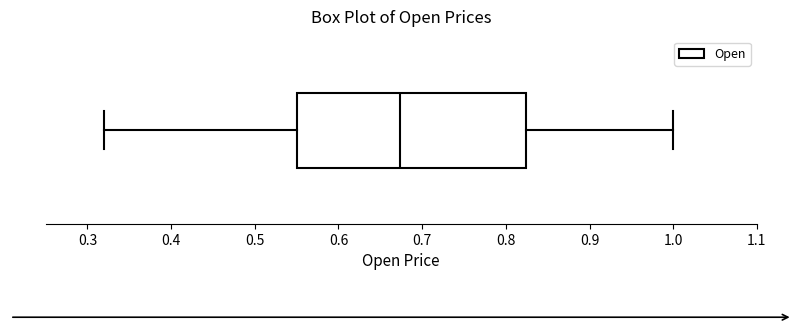

Transcribe this box plot: give where the median line is, the range the box spans, and where the two whiskers end, as read against the x-axis. The values are not printed on the chart, so give them approximately, as read against the axis.

median 0.67, box 0.55 to 0.82, whiskers 0.32 to 1.00